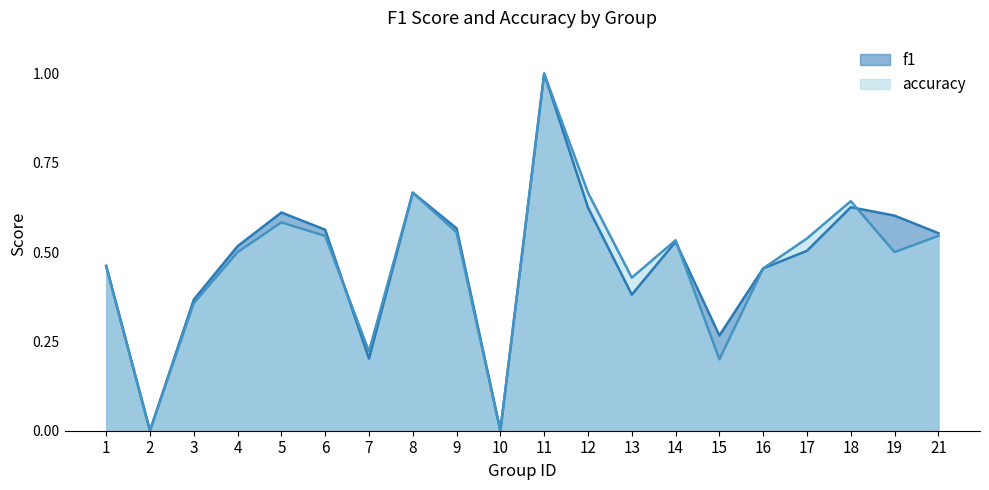

What is the sum of the f1 values at 17 and 4?

1.0